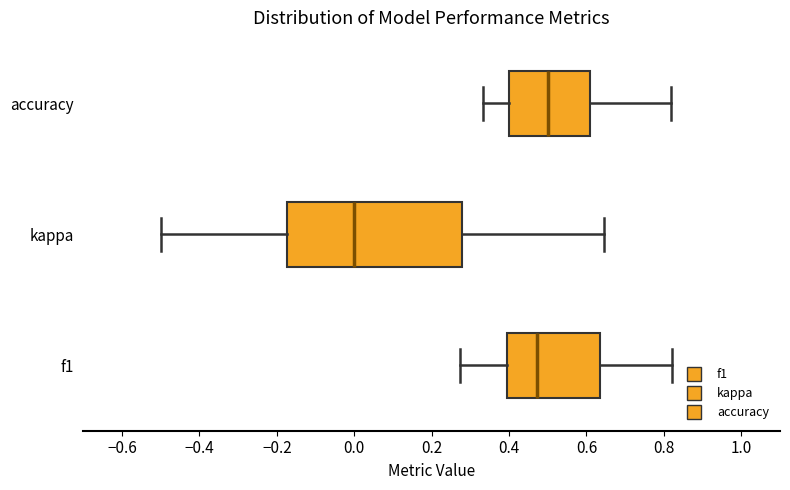

Which box has the furthest to the right median line?

accuracy